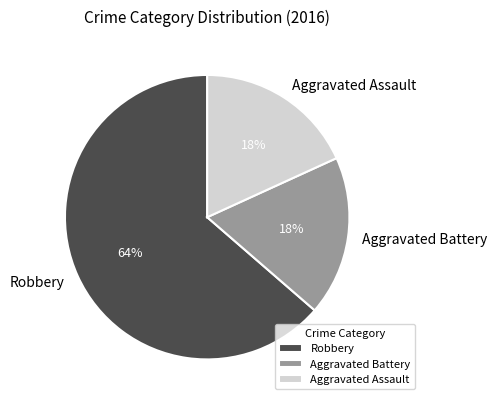

How many segments does this pie chart have?

3